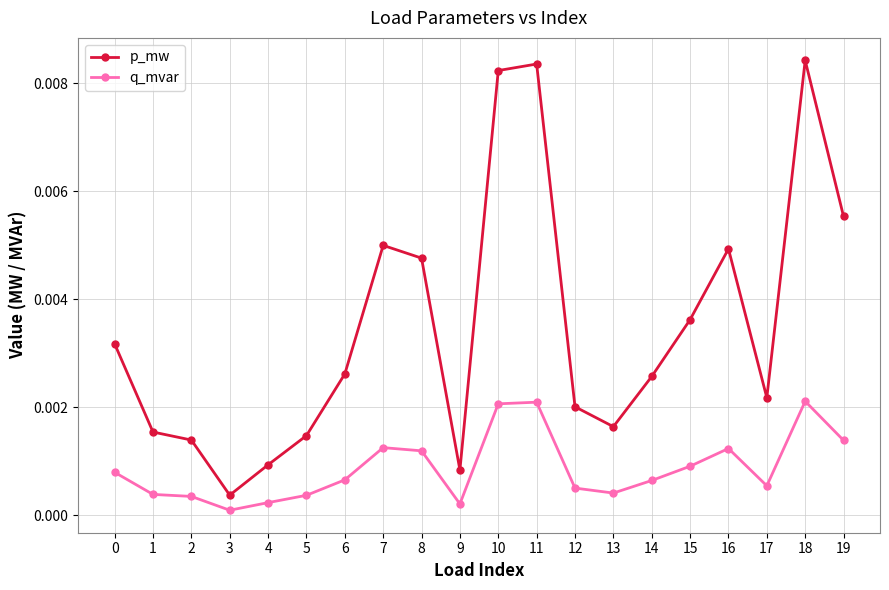

How many lines are shown in the chart?

2